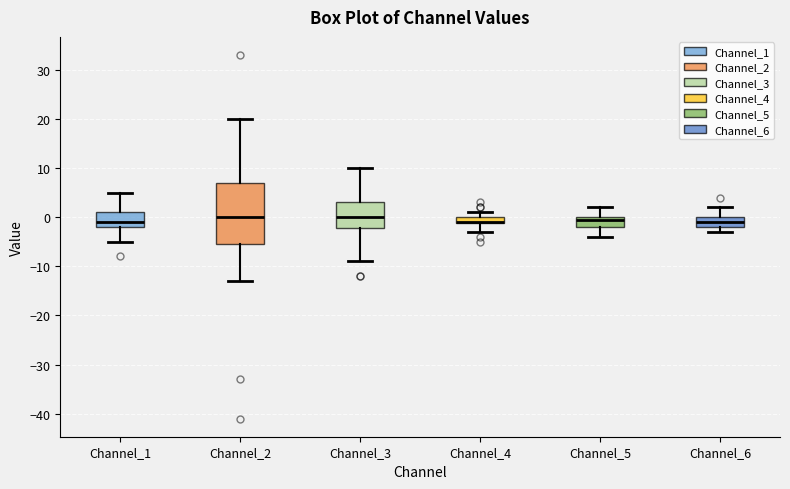

Where does the median line of the box for Channel_3 sit on the y-axis? The values are not printed on the chart, so give them approximately, as read against the axis.

0